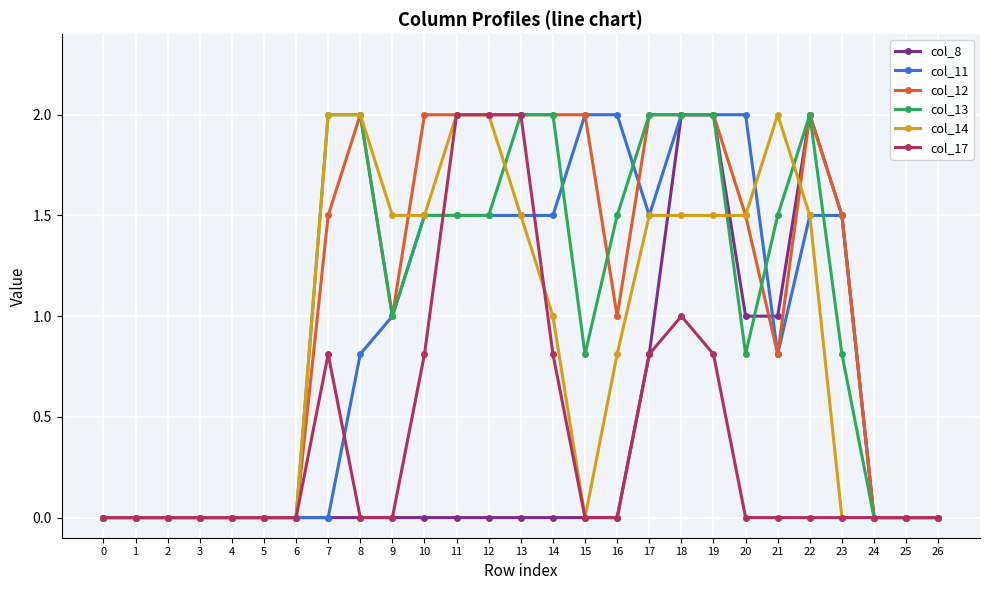

Between 9 and 19, which series saw the biggest shift?

col_8